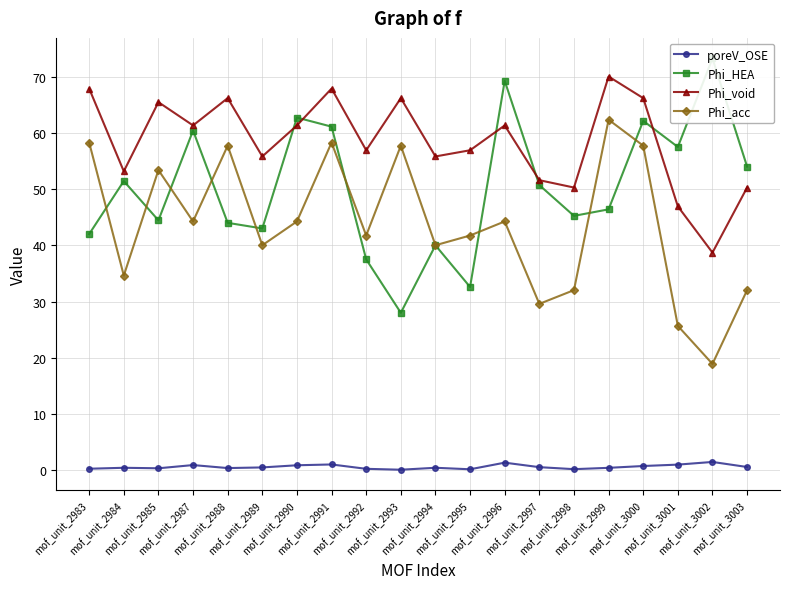

What is the spread (max minus min) of values at mof_unit_2994?

55.4